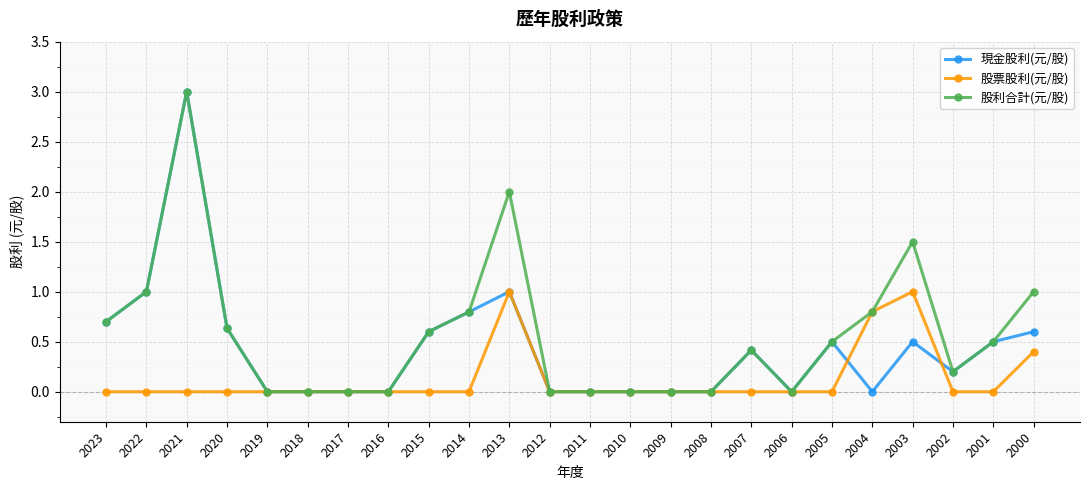

Reading right to left, extract all data points from this chart.

現金股利(元/股): 0.6	0.5	0.2	0.5	0.0	0.5	0.0	0.4	0.0	0.0	0.0	0.0	0.0	1.0	0.8	0.6	0.0	0.0	0.0	0.0	0.6	3.0	1.0	0.7
股票股利(元/股): 0.4	0.0	0.0	1.0	0.8	0.0	0.0	0.0	0.0	0.0	0.0	0.0	0.0	1.0	0.0	0.0	0.0	0.0	0.0	0.0	0.0	0.0	0.0	0.0
股利合計(元/股): 1.0	0.5	0.2	1.5	0.8	0.5	0.0	0.4	0.0	0.0	0.0	0.0	0.0	2.0	0.8	0.6	0.0	0.0	0.0	0.0	0.6	3.0	1.0	0.7